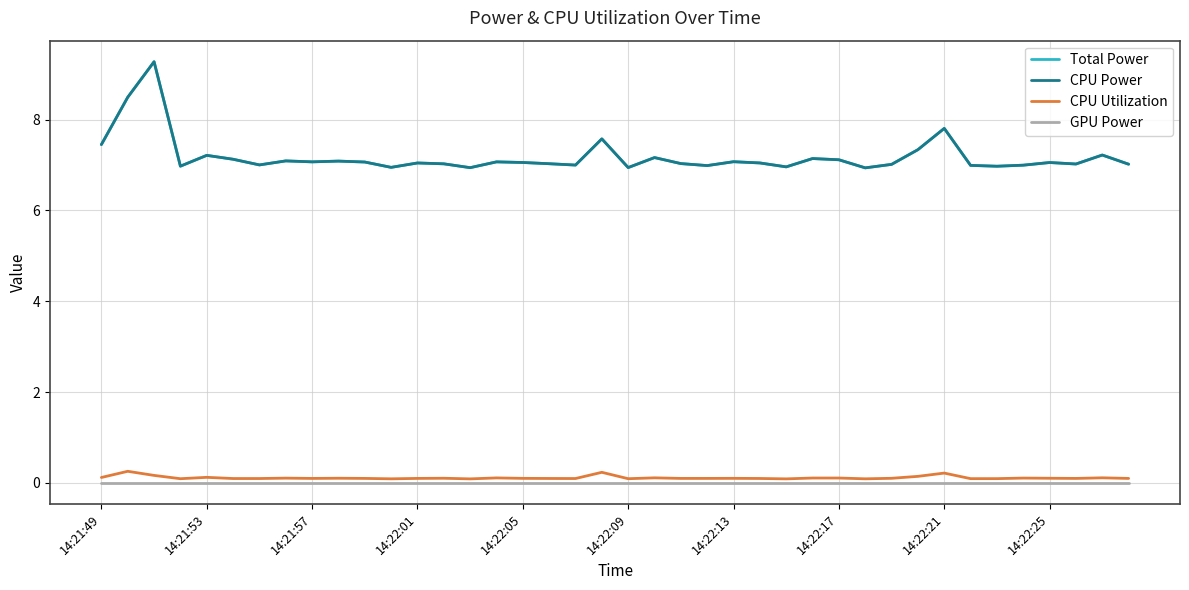

Does the chart have visible grid lines?

Yes